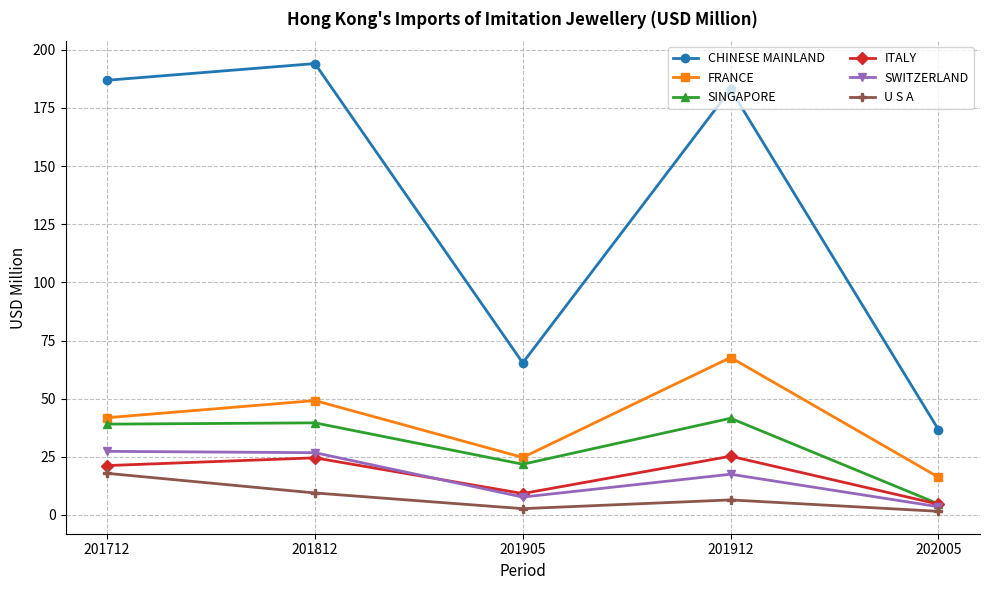

What is the value of the U S A point at the 4th from the left?

6.5